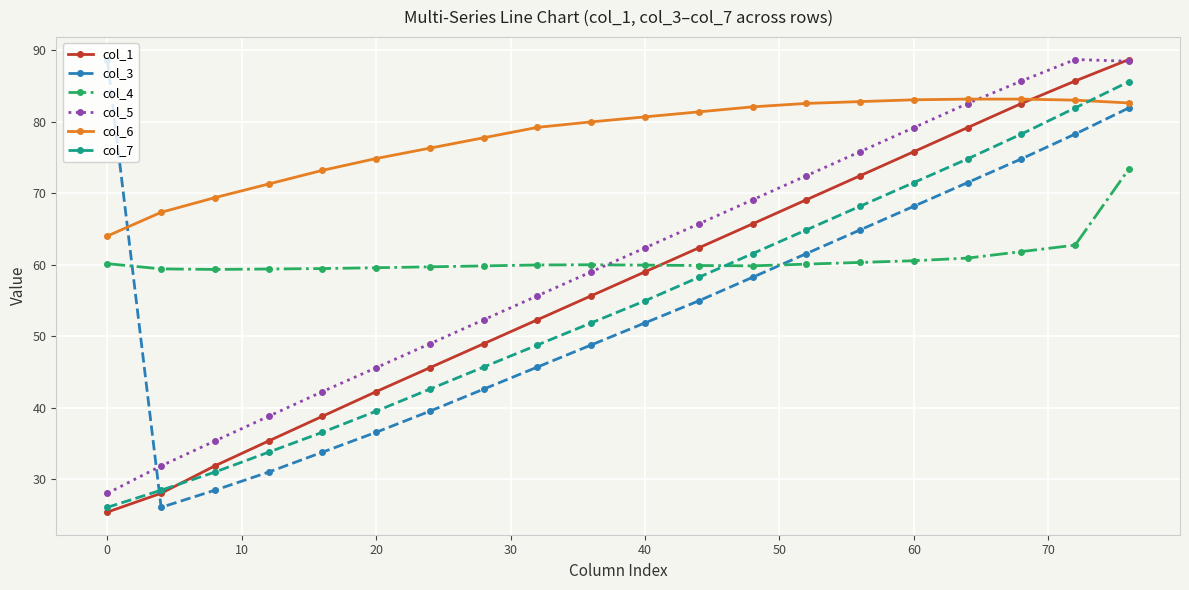

True or false: col_7 has more than 1 points higher than both neighbors.

False